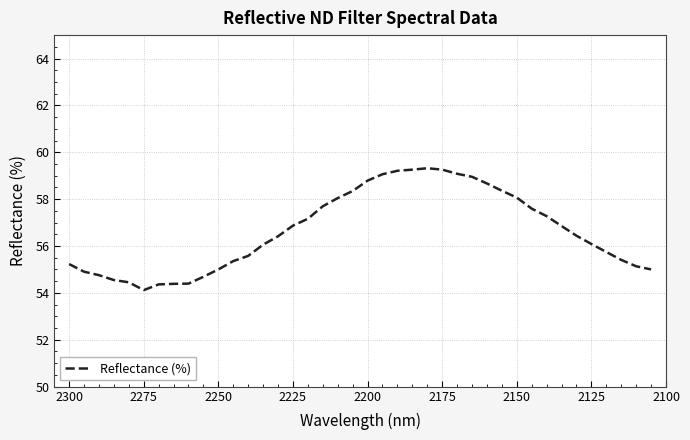

Count the number of categories in the chart.

40